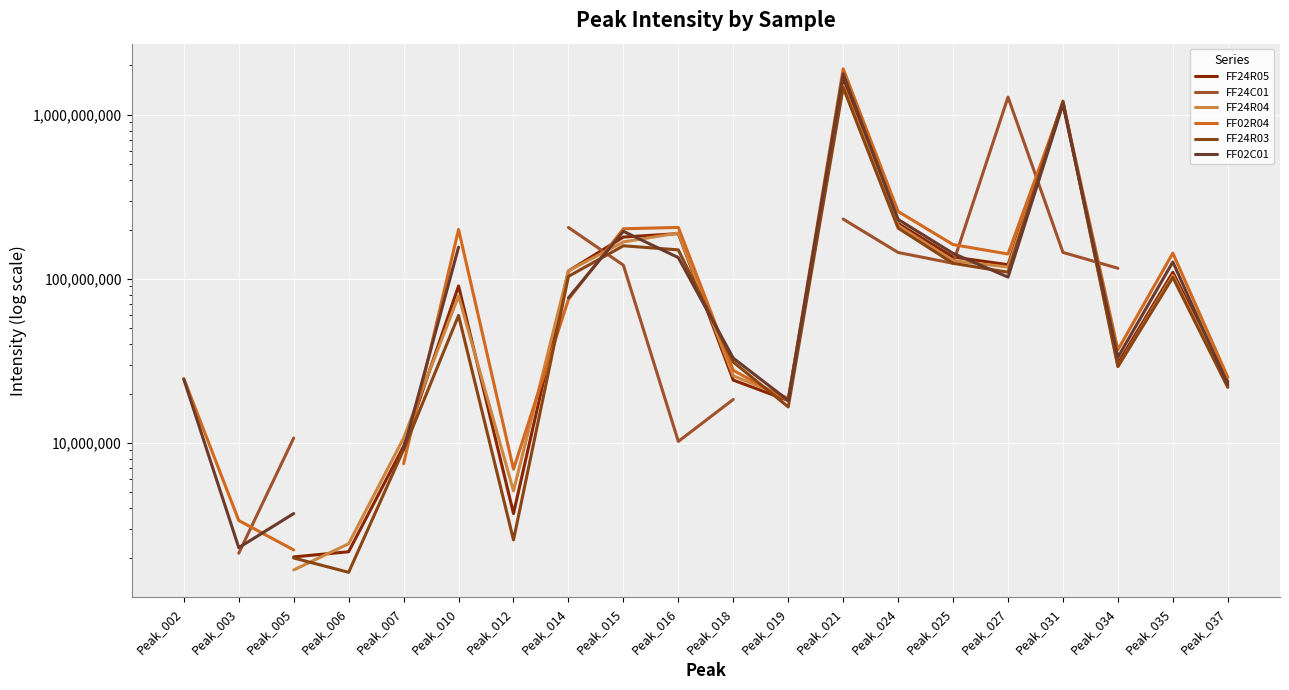

Rank the series by their maximum value, from lowest to highest.

FF24R05, FF24C01, FF24R03, FF24R04, FF02C01, FF02R04